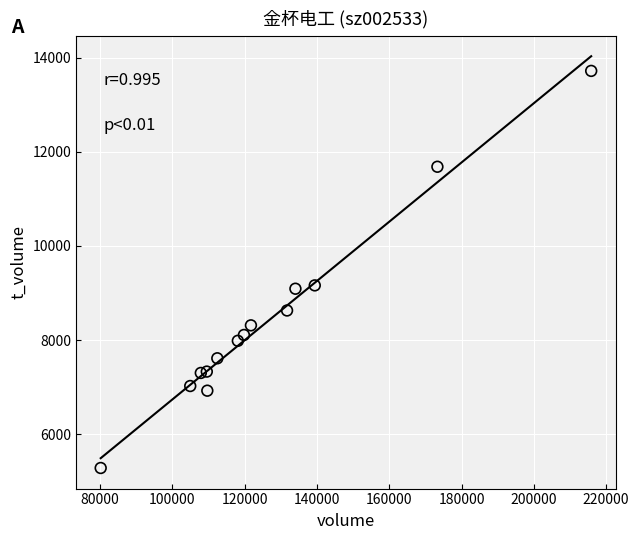

What is the range of Y values (max minus min)?

8448